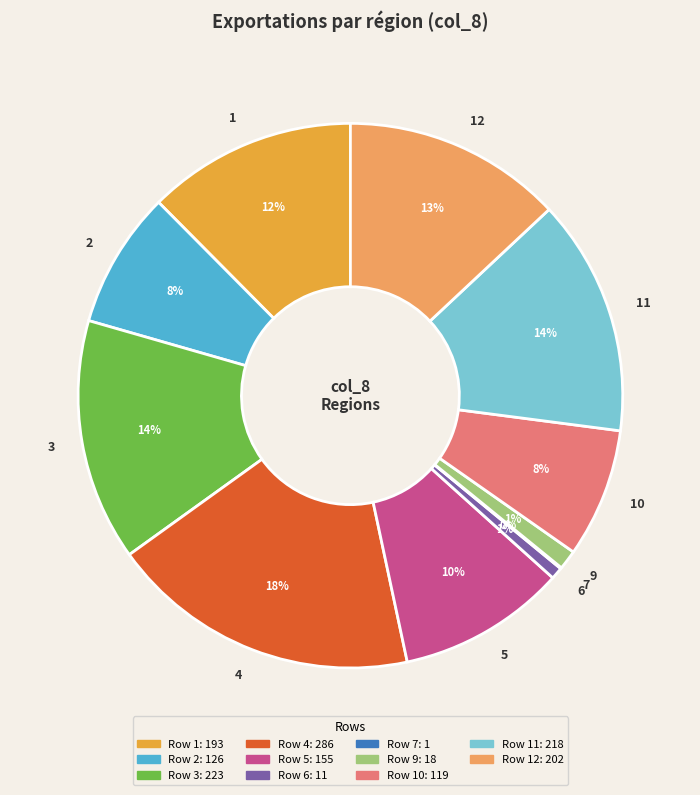

Does 5 account for over 50% of the chart?

No